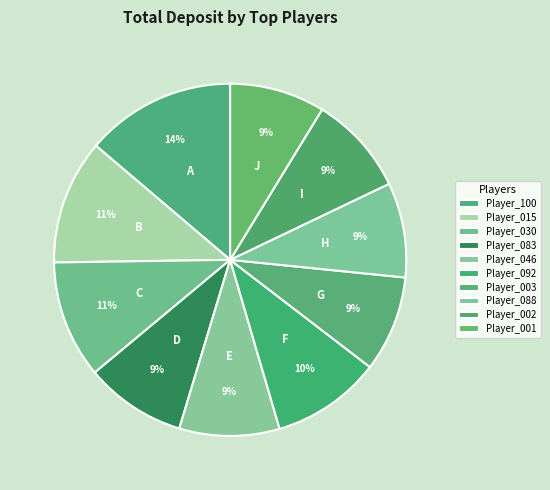

Count the number of slices in the pie.

10